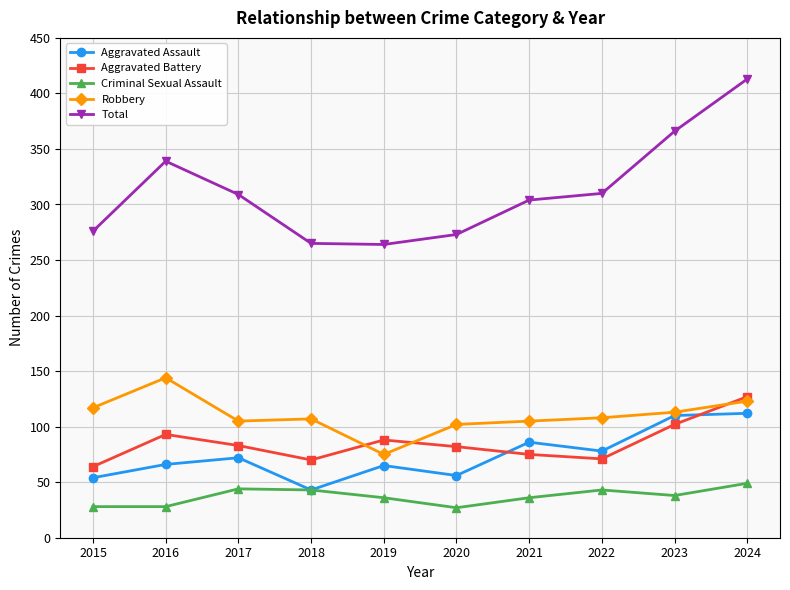

What is the average value of the Aggravated Battery series?

86